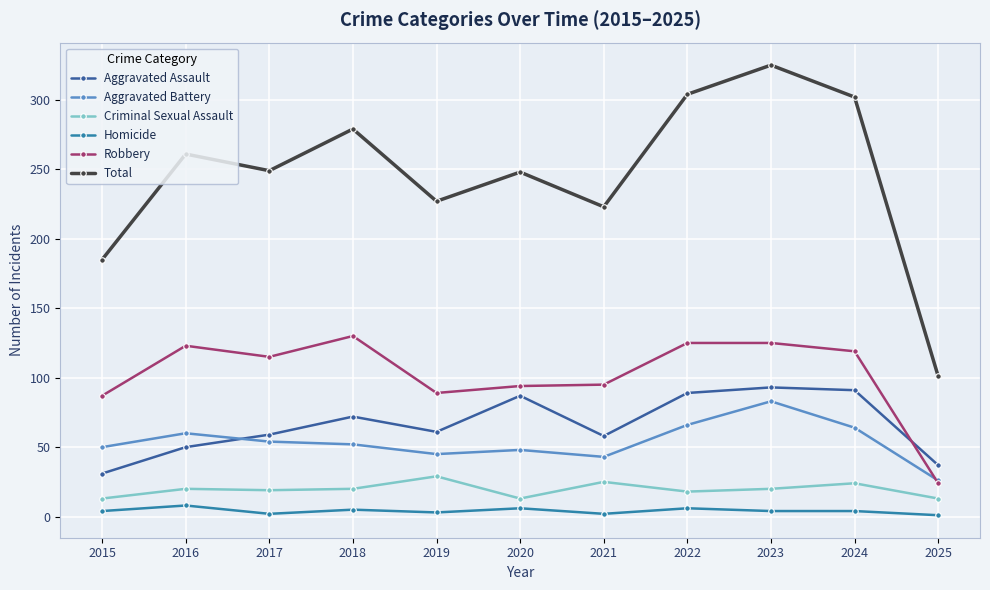

The Homicide series shows 8 at 2016. True or false?

True